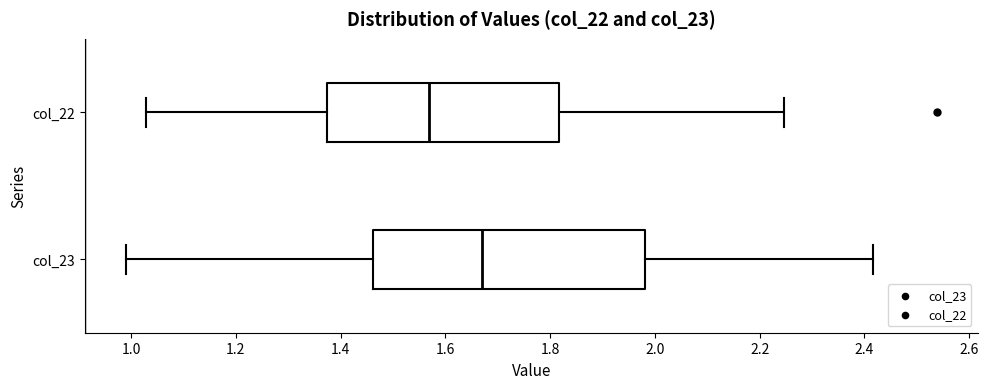

Which box's median line is the furthest to the left?

col_22